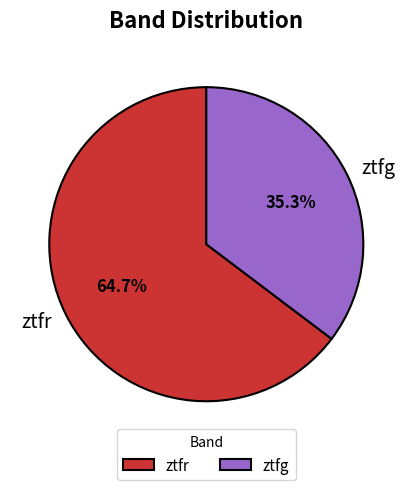

Is the sum of ztfr and ztfg greater than half?

Yes